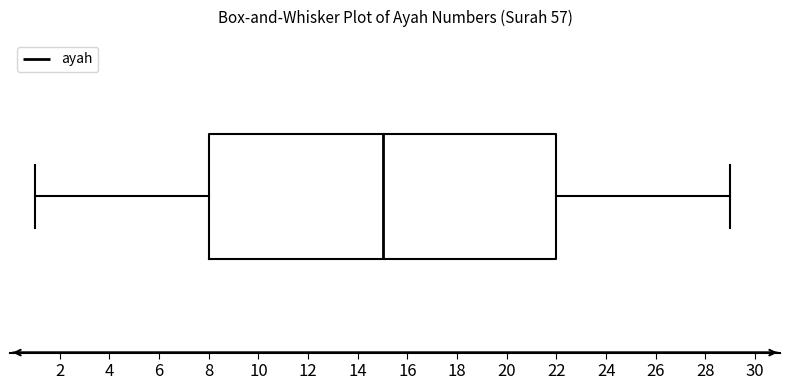

Transcribe this box plot: give where the median line is, the range the box spans, and where the two whiskers end, as read against the x-axis. The values are not printed on the chart, so give them approximately, as read against the axis.

median 15, box 8 to 22, whiskers 1 to 29